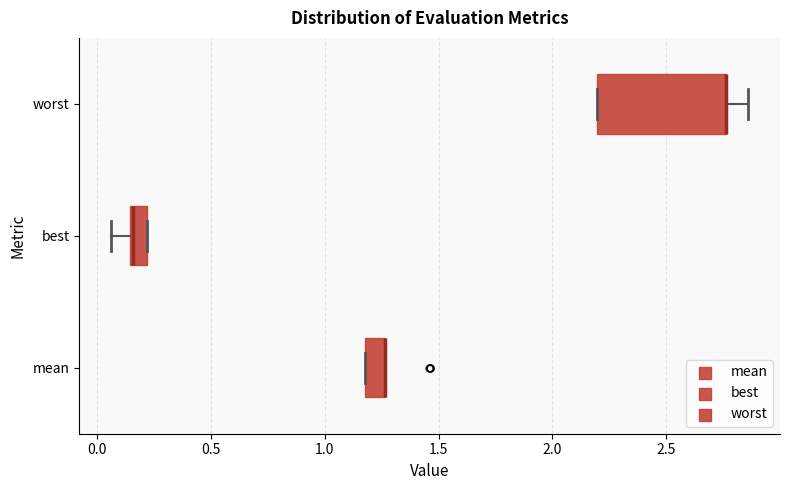

Where is the right edge of the box for worst on the x-axis? The values are not printed on the chart, so give them approximately, as read against the axis.

2.75